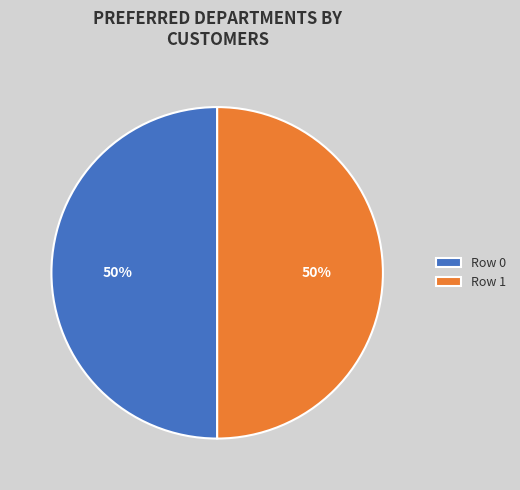

Combined, do Row 0 and Row 1 account for over 50%?

Yes